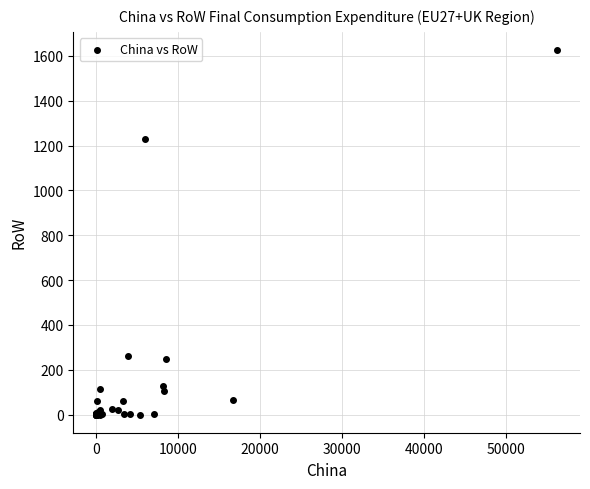

What Y value in the scatter plot is closest to 812?

1228.0